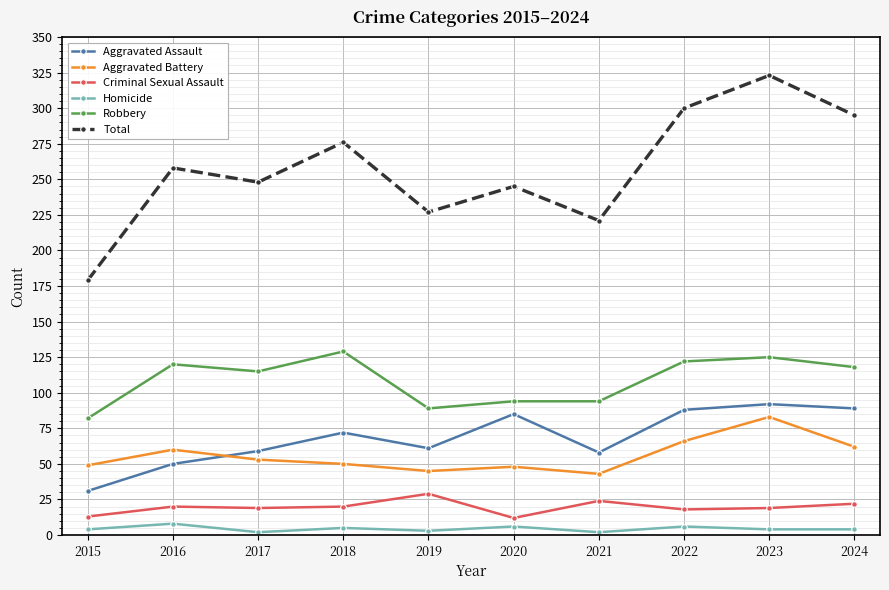

True or false: Homicide has a value of 4 at 2015.

True